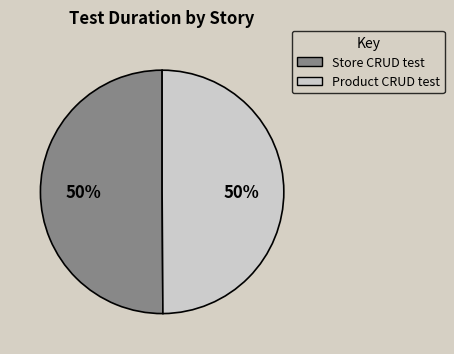

Is the sum of Product CRUD test and Store CRUD test greater than half?

Yes